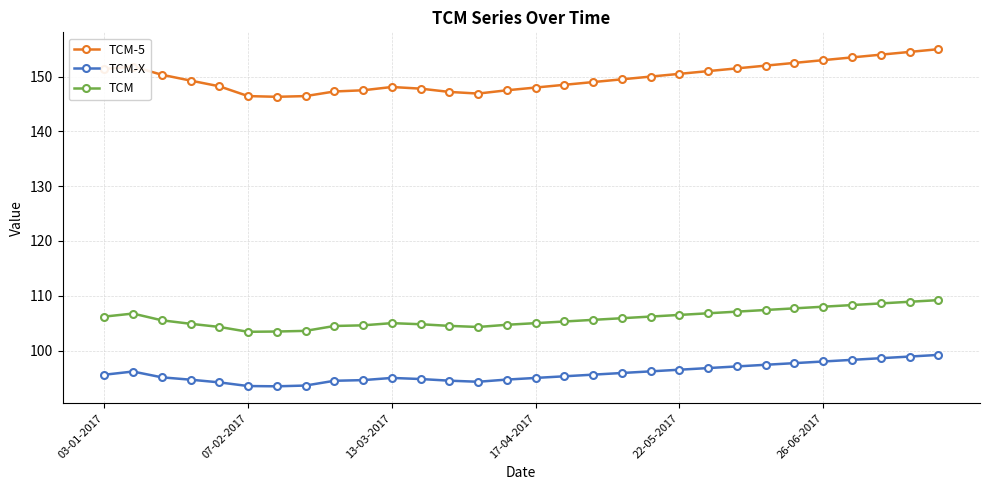

List the series in order of their overall mean, highest first.

TCM-5, TCM, TCM-X